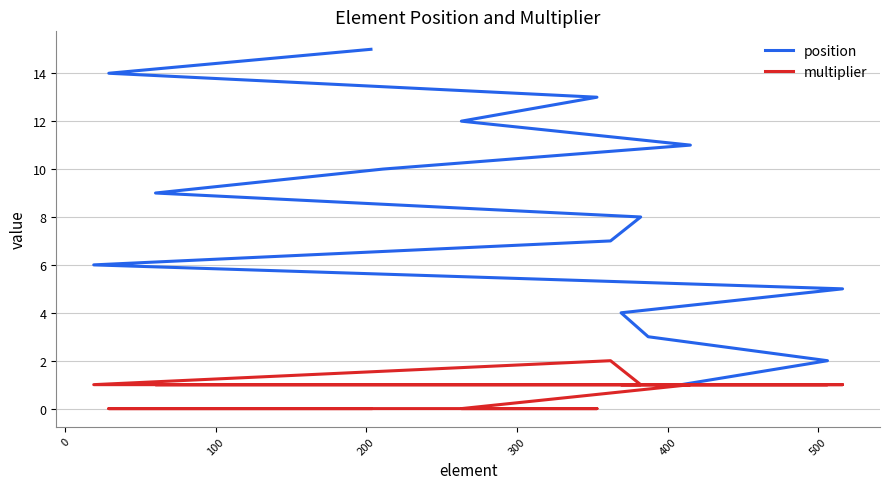

What is the maximum value for multiplier?

2